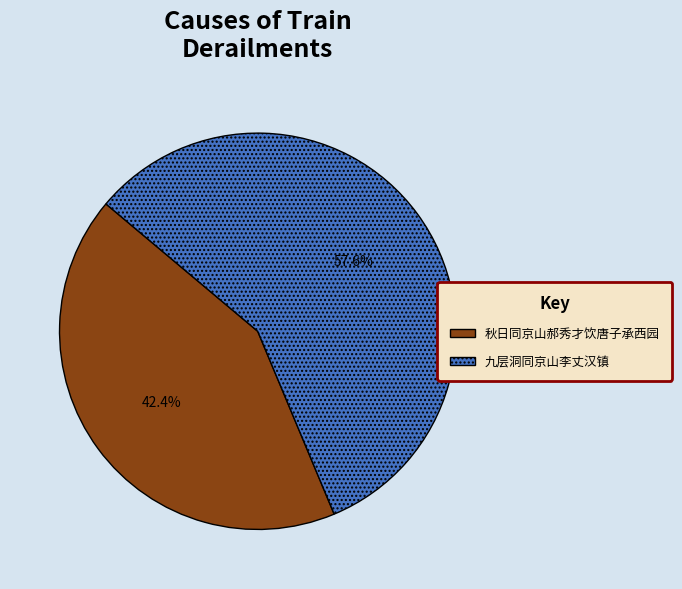

To the nearest percent, what percentage of the pie is 九层洞同京山李丈汉镇?

58%